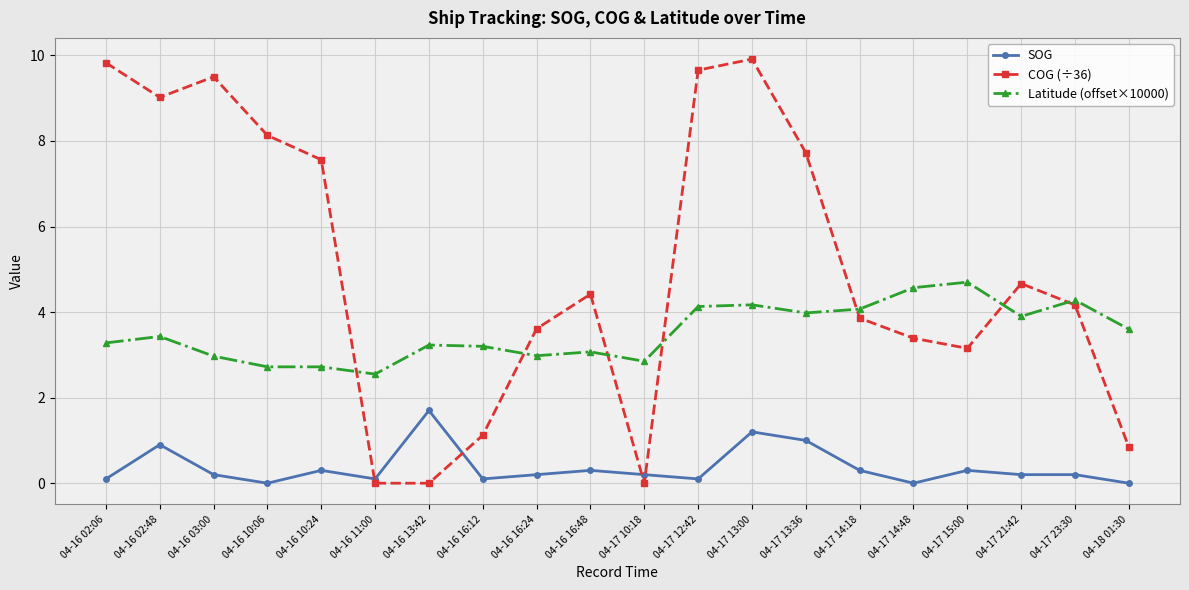

How many lines are shown in the chart?

3